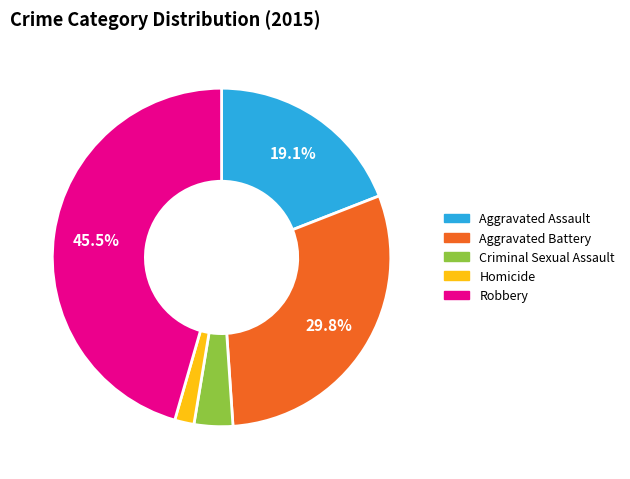

Count the number of slices in the pie.

5